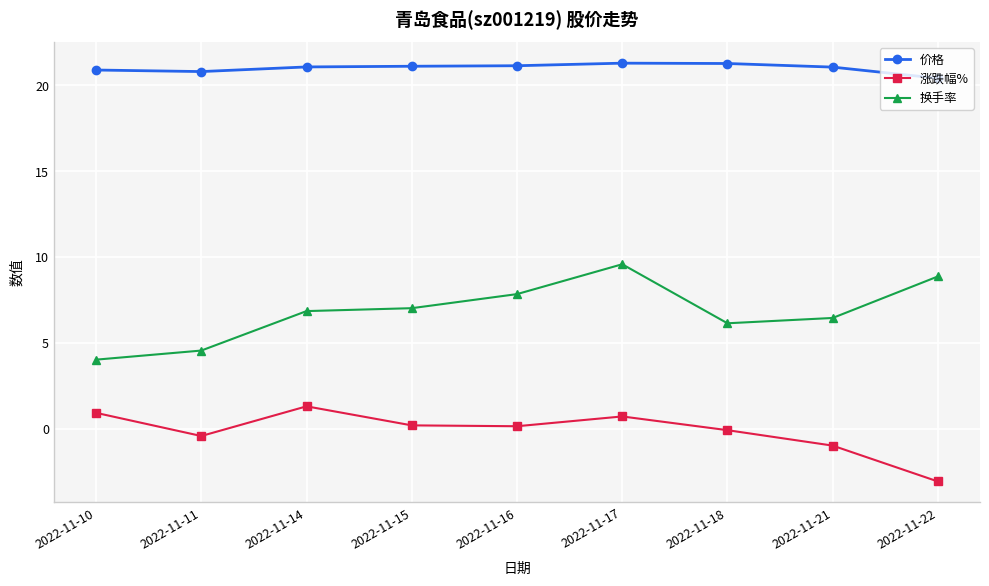

What is the spread (max minus min) of values at 2022-11-14?

19.8